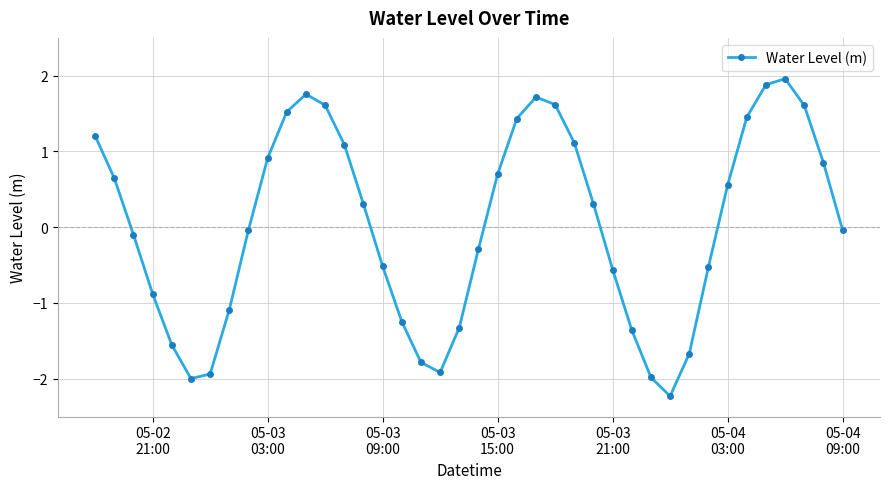

How many lines are shown in the chart?

1